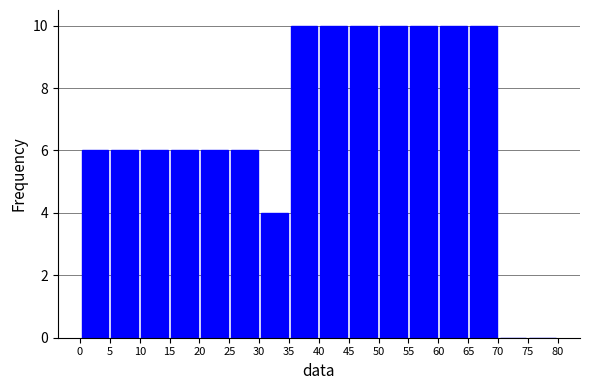

How tall is the bar that spans 35 to 40 on the x-axis? The values are not printed on the chart, so give them approximately, as read against the axis.

10